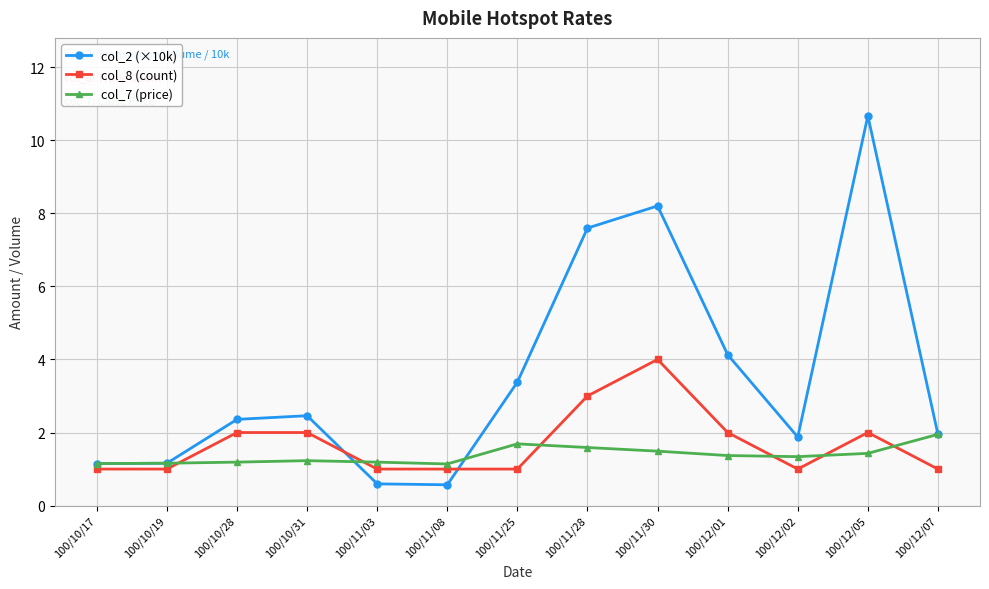

Which series has the widest spread of values?

col_2 (×10k)